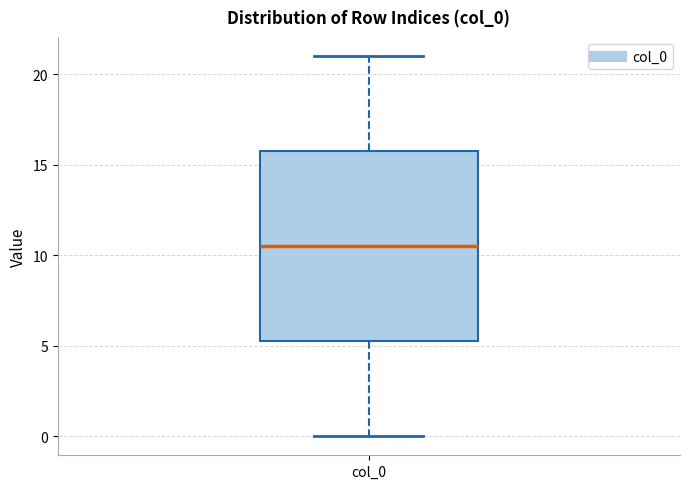

Read this box plot against the y-axis: the position of the median line, the range covered by the box, and the ends of both whiskers. The values are not printed on the chart, so give them approximately, as read against the axis.

median 10.5, box 5.5 to 16.0, whiskers 0.0 to 21.0